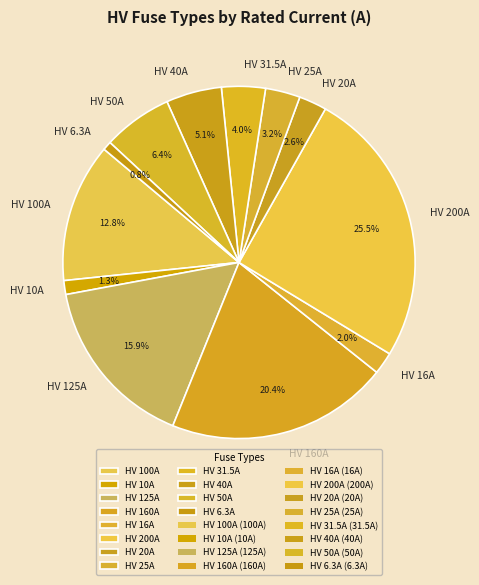

What percentage is the HV 50A slice, to the nearest percent?

6%